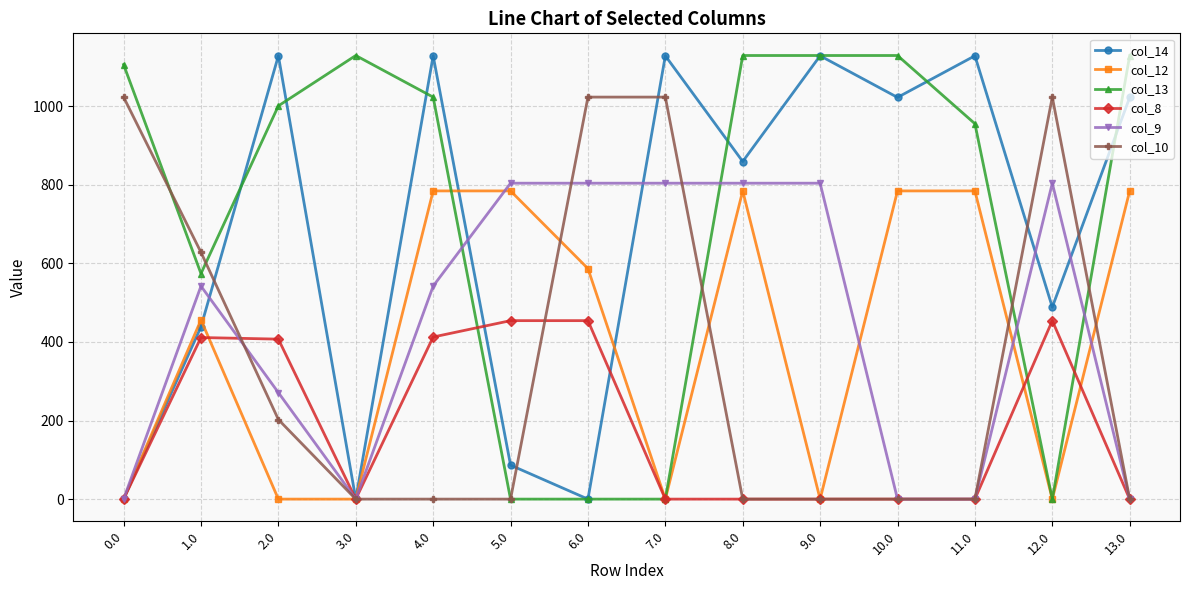

True or false: col_8 has more than 0 points higher than both neighbors.

True